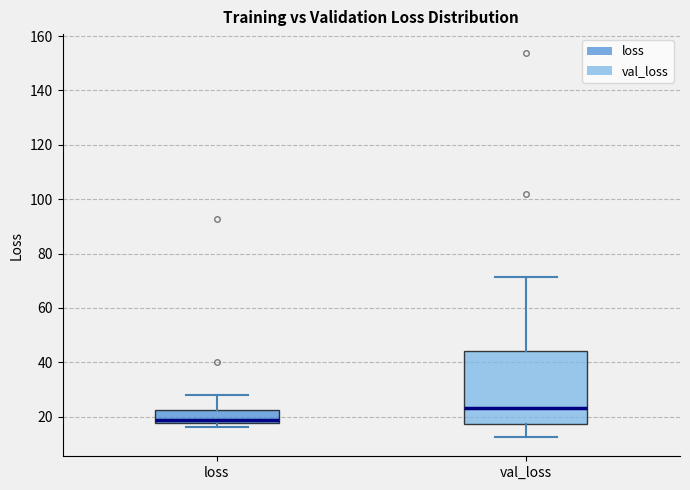

Reading left to right, read every box against the y-axis: the position of its median line, the range the box covers, and the ends of its whiskers. The values are not printed on the chart, so give them approximately, as read against the axis.

loss: median 18 (just above the box's lower edge), box 18 to 22, whiskers 16 to 28
val_loss: median 24, box 18 to 44, whiskers 12 to 72